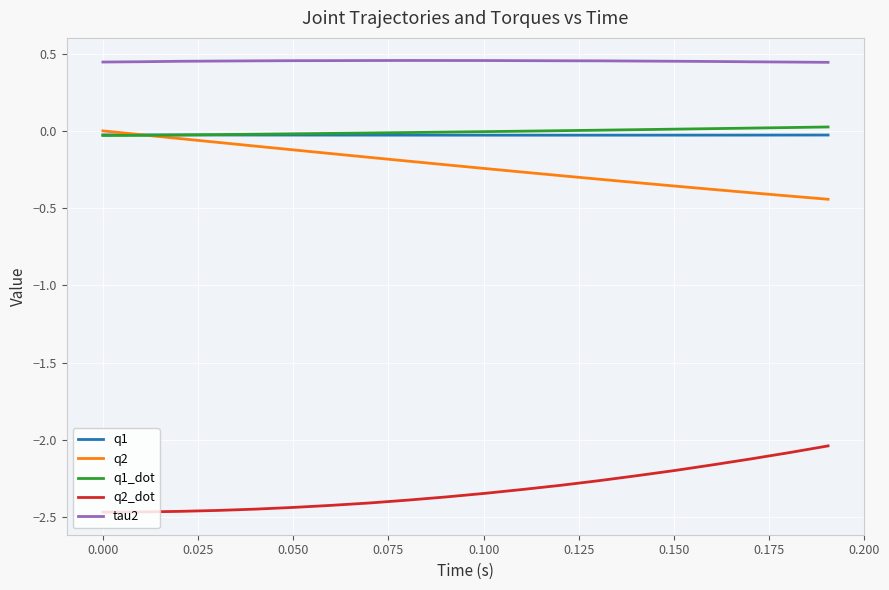

What are all the series names shown in the legend?

q1, q2, q1_dot, q2_dot, tau2